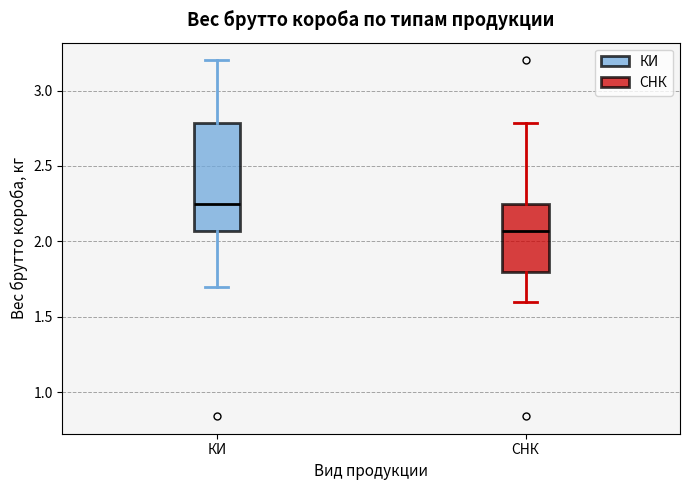

Reading left to right, read every box against the y-axis: the position of its median line, the range the box covers, and the ends of its whiskers. The values are not printed on the chart, so give them approximately, as read against the axis.

КИ: median 2.25, box 2.05 to 2.80, whiskers 1.70 to 3.20
СНК: median 2.05, box 1.80 to 2.25, whiskers 1.60 to 2.80